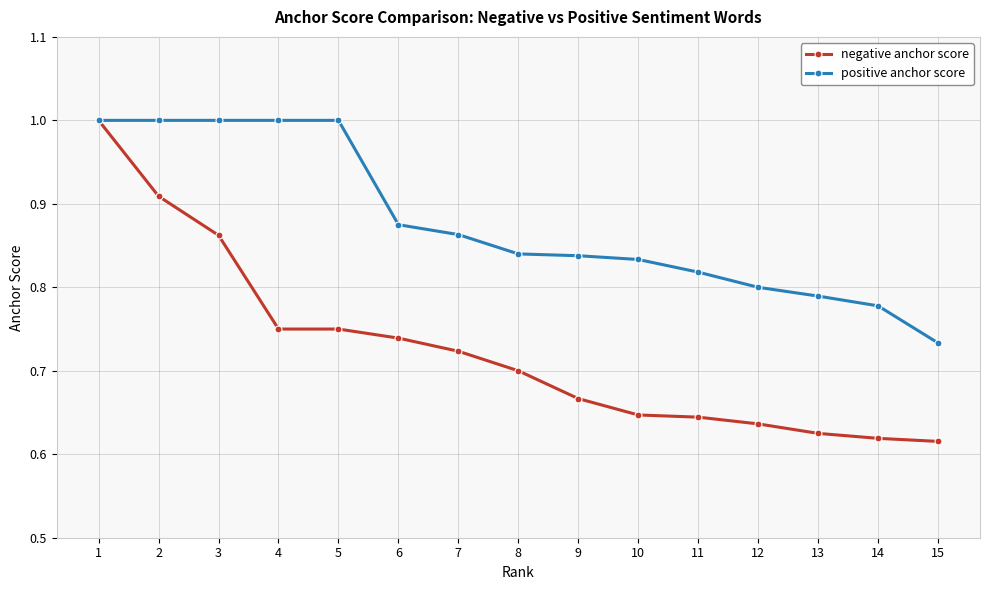

What is the maximum value shown in the chart?

1.0